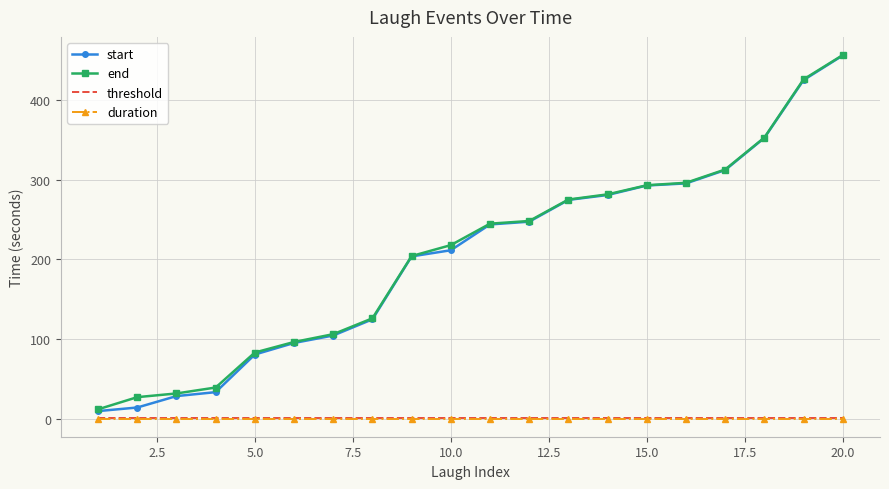

True or false: end and threshold cross at least once.

False